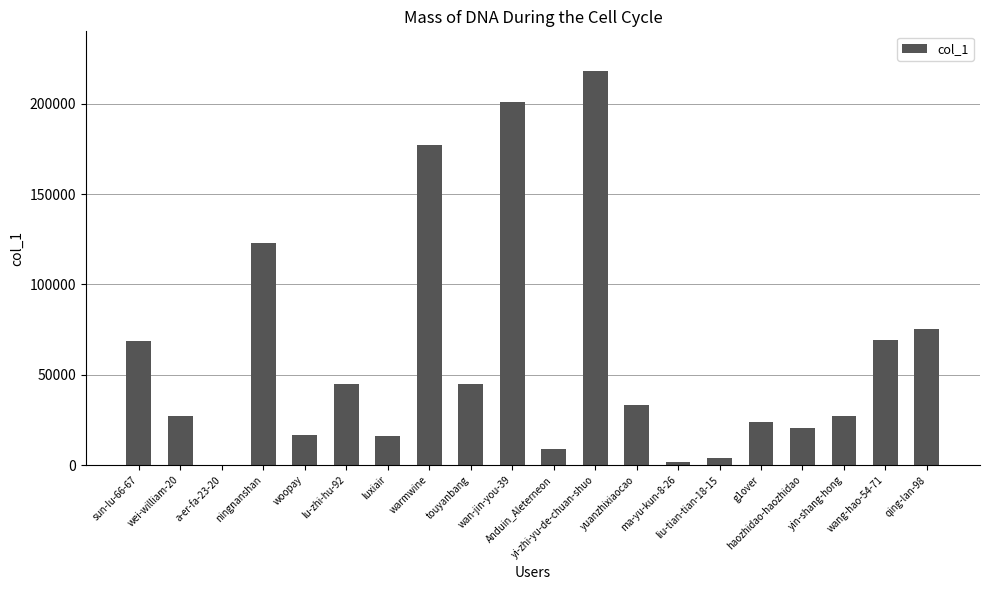

What is the sum of all values?

1201004